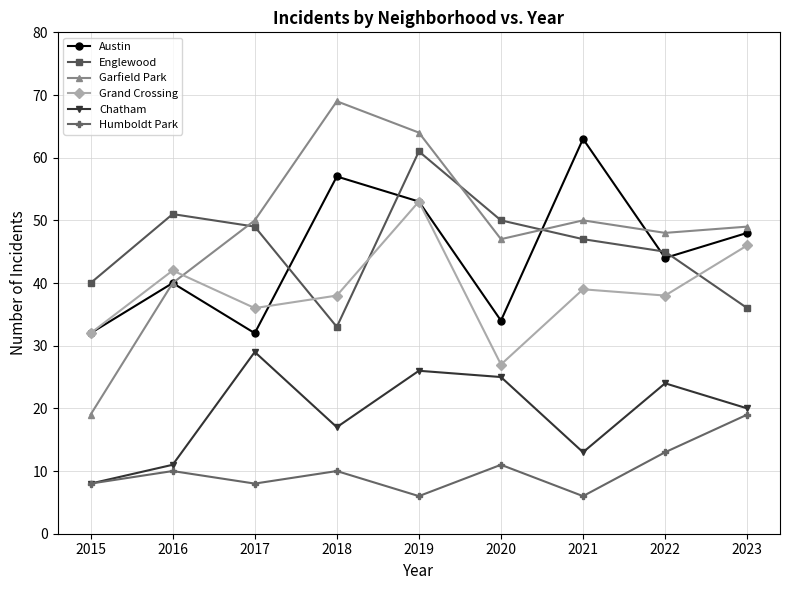

Read the Austin value at 2017, to the nearest 5.

30